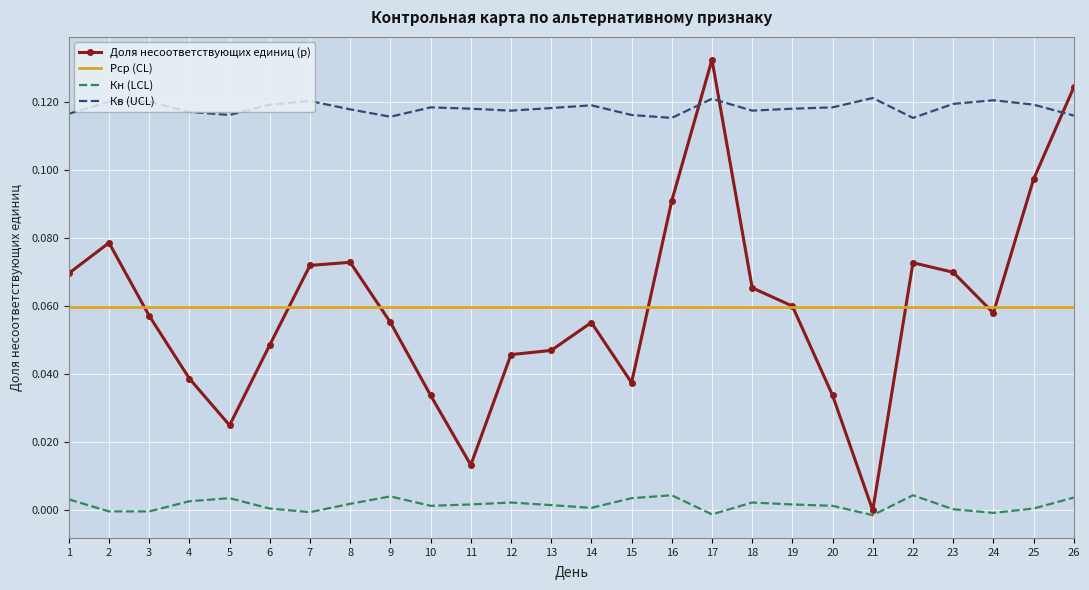

True or false: Кн (LCL) and Доля несоответствующих единиц (p) intersect in this chart.

False